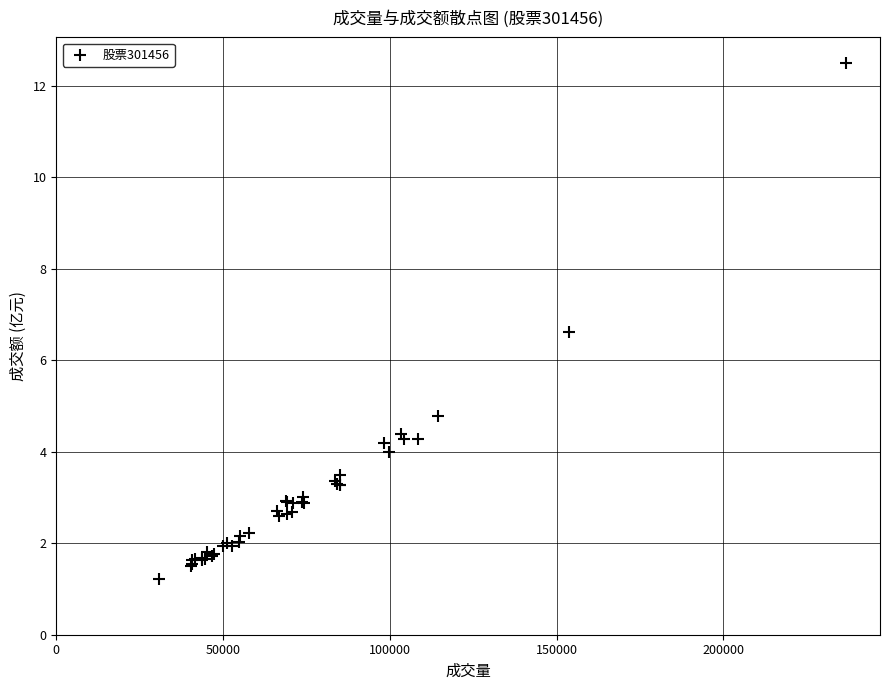

What Y value in the scatter plot is closest to 6?

6.6